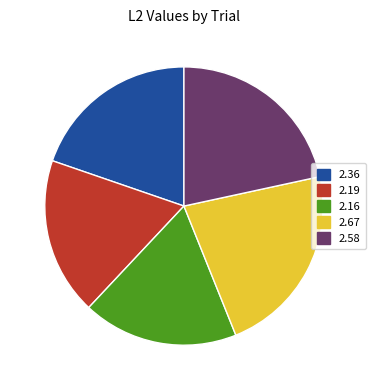

Which category has the biggest portion of the pie?

2.67